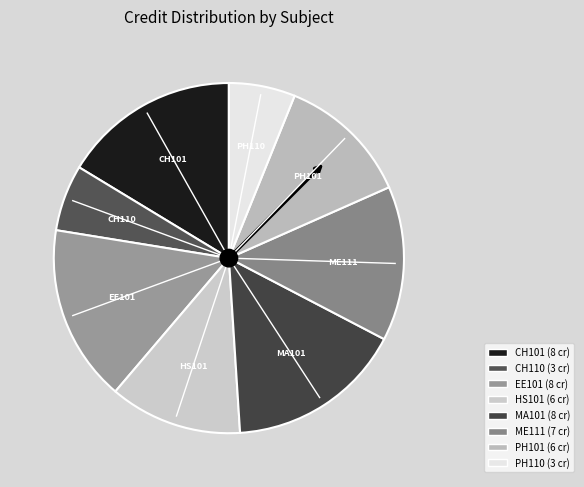

How many segments does this pie chart have?

8